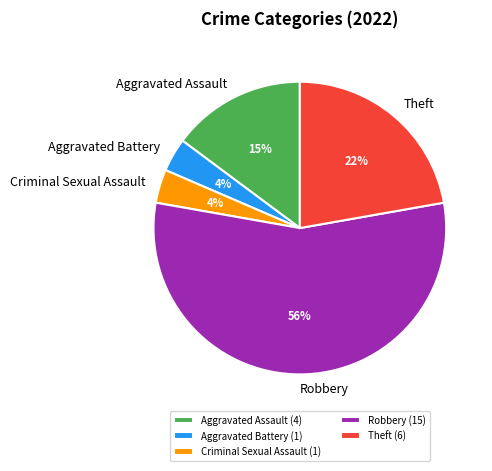

Which has a higher value, Aggravated Assault or Theft?

Theft